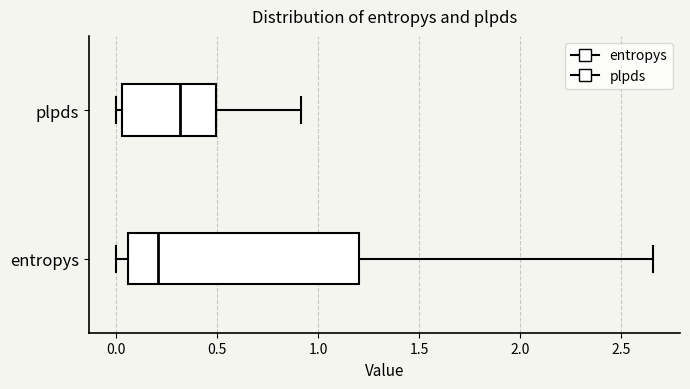

Where does the right whisker of the box for plpds end on the x-axis? The values are not printed on the chart, so give them approximately, as read against the axis.

0.90